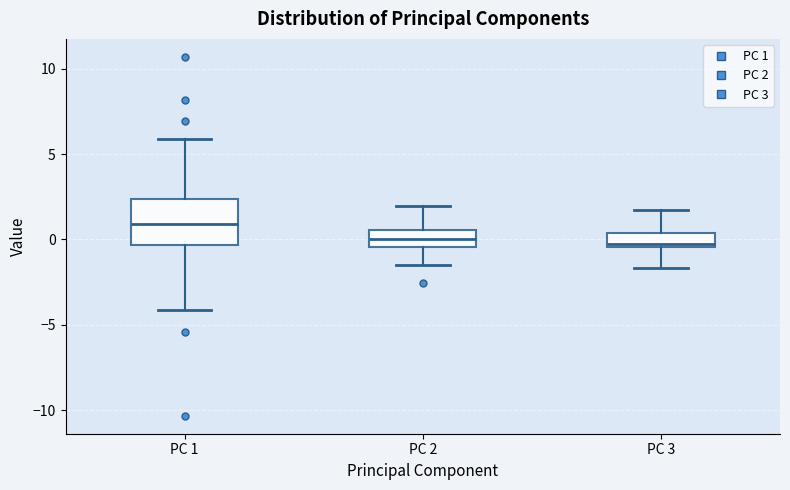

Reading left to right, transcribe this box plot: for each box, give where its median line is, the range the box spans, and where its two whiskers end, as read against the y-axis. The values are not printed on the chart, so give them approximately, as read against the axis.

PC 1: median 1.0, box -0.5 to 2.5, whiskers -4.0 to 6.0
PC 2: median 0.0, box -0.5 to 0.5, whiskers -1.5 to 2.0
PC 3: median -0.5 (just above the box's lower edge), box -0.5 to 0.5, whiskers -1.5 to 1.5